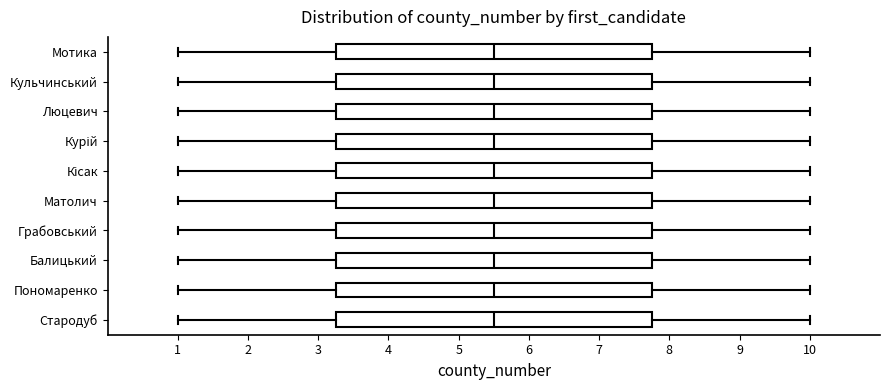

Reading bottom to top, transcribe this box plot: for each box, give where its median line is, the range the box spans, and where its two whiskers end, as read against the x-axis. The values are not printed on the chart, so give them approximately, as read against the axis.

Стародуб: median 5.5, box 3.3 to 7.8, whiskers 1.0 to 10.0
Пономаренко: median 5.5, box 3.3 to 7.8, whiskers 1.0 to 10.0
Балицький: median 5.5, box 3.3 to 7.8, whiskers 1.0 to 10.0
Грабовський: median 5.5, box 3.3 to 7.8, whiskers 1.0 to 10.0
Матолич: median 5.5, box 3.3 to 7.8, whiskers 1.0 to 10.0
Кісак: median 5.5, box 3.3 to 7.8, whiskers 1.0 to 10.0
Курій: median 5.5, box 3.3 to 7.8, whiskers 1.0 to 10.0
Люцевич: median 5.5, box 3.3 to 7.8, whiskers 1.0 to 10.0
Кульчинський: median 5.5, box 3.3 to 7.8, whiskers 1.0 to 10.0
Мотика: median 5.5, box 3.3 to 7.8, whiskers 1.0 to 10.0